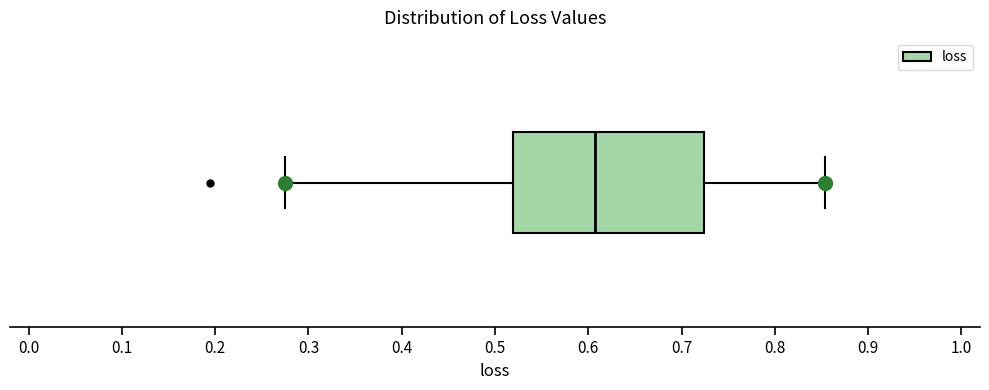

Where does the right whisker of the box end on the x-axis? The values are not printed on the chart, so give them approximately, as read against the axis.

0.85